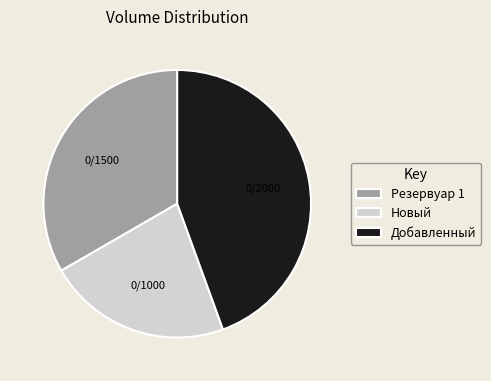

Which category has the biggest portion of the pie?

Добавленный